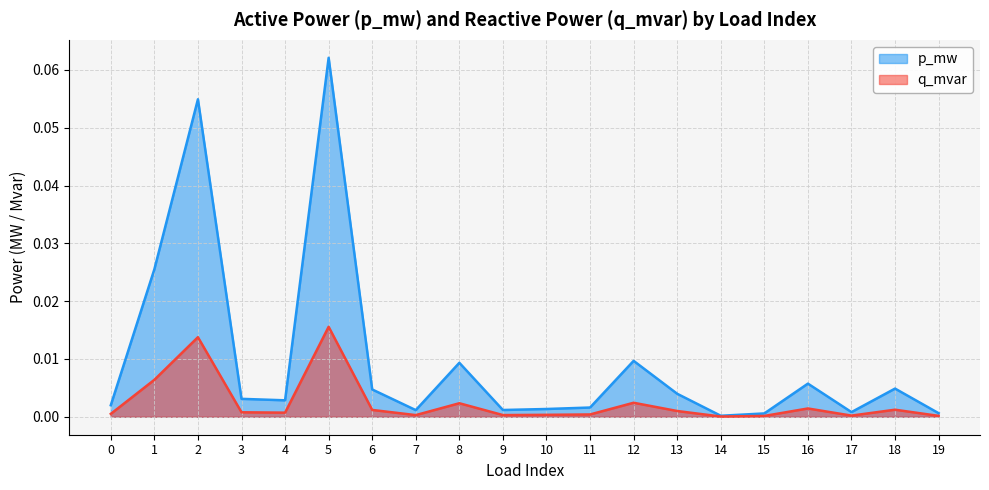

In p_mw, how many points are higher than both neighbors (excluding endpoints)?

6